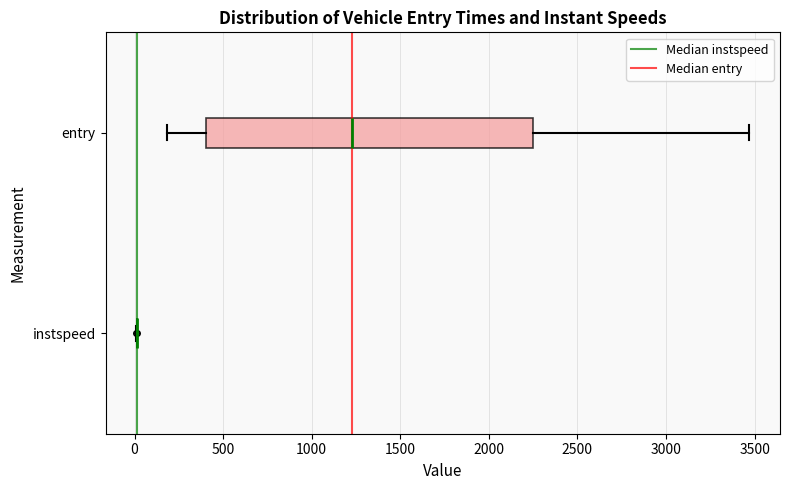

Where does the median line of the box for entry sit on the x-axis? The values are not printed on the chart, so give them approximately, as read against the axis.

1250